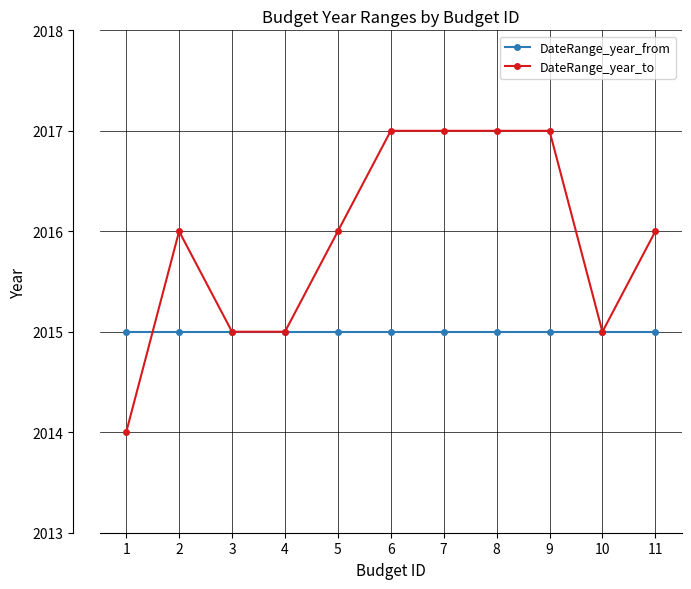

True or false: DateRange_year_to has more than 0 interior local peaks.

True